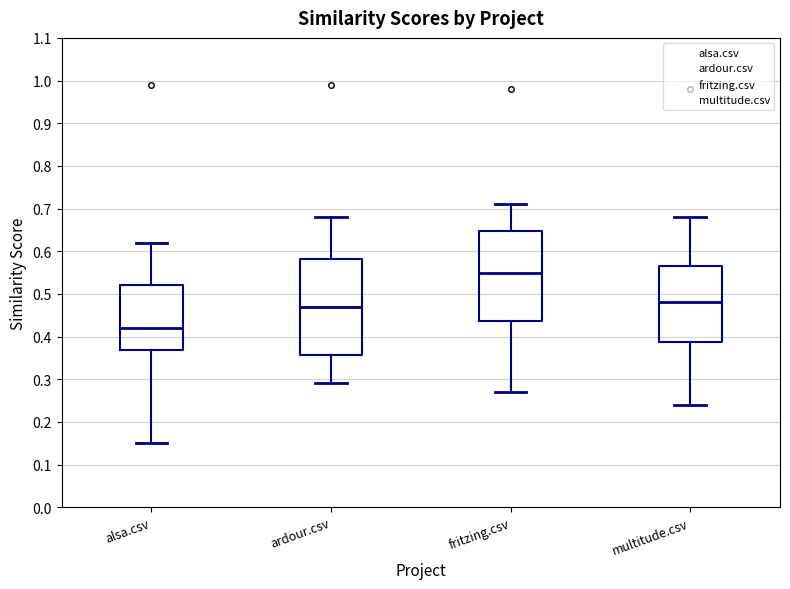

Comparing the boxes themselves (not the whiskers), which one is the tallest?

ardour.csv